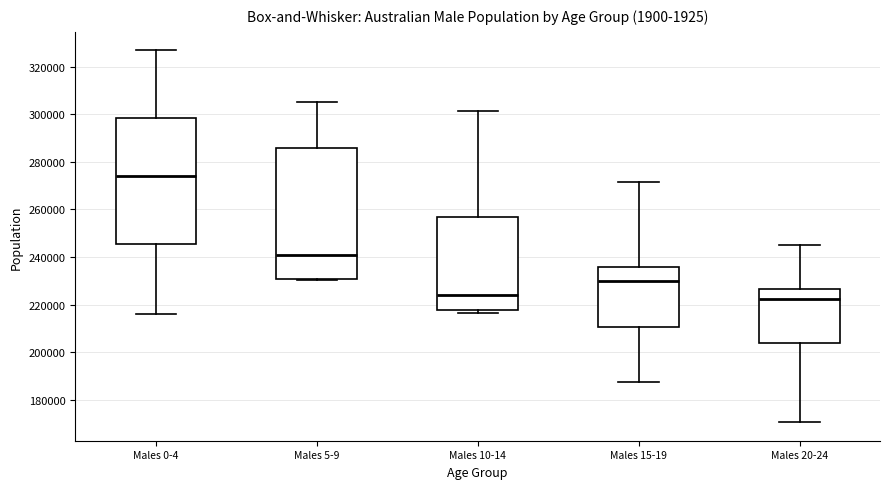

Reading left to right, transcribe this box plot: for each box, give where its median line is, the range the box spans, and where its two whiskers end, as read against the y-axis. The values are not printed on the chart, so give them approximately, as read against the axis.

Males 0-4: median 274000, box 246000 to 298000, whiskers 216000 to 326000
Males 5-9: median 240000, box 230000 to 286000, whiskers 230000 (just below the box's lower edge) to 306000
Males 10-14: median 224000, box 218000 to 256000, whiskers 216000 to 302000
Males 15-19: median 230000, box 210000 to 236000, whiskers 188000 to 272000
Males 20-24: median 222000, box 204000 to 226000, whiskers 170000 to 246000